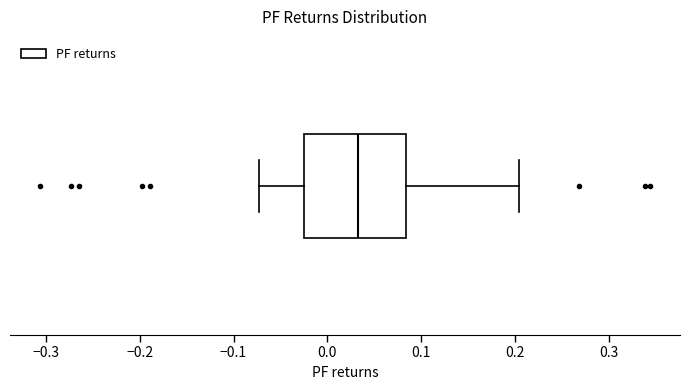

Where is the right edge of the box on the x-axis? The values are not printed on the chart, so give them approximately, as read against the axis.

0.08